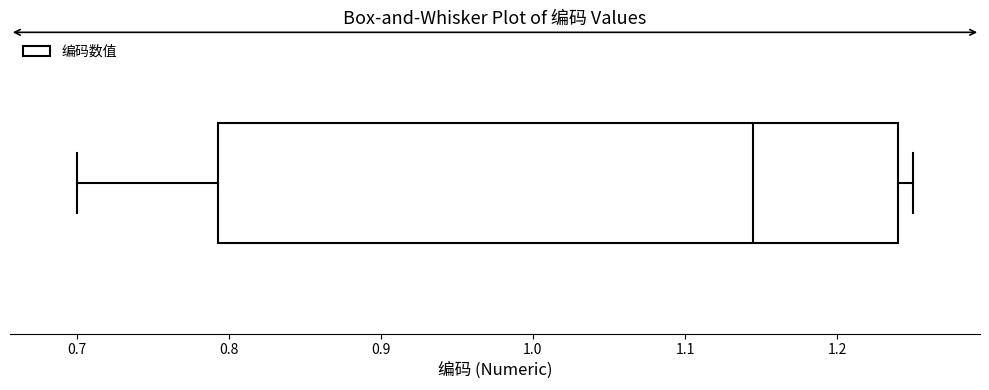

Transcribe this box plot: give where the median line is, the range the box spans, and where the two whiskers end, as read against the x-axis. The values are not printed on the chart, so give them approximately, as read against the axis.

median 1.15, box 0.79 to 1.24, whiskers 0.70 to 1.25